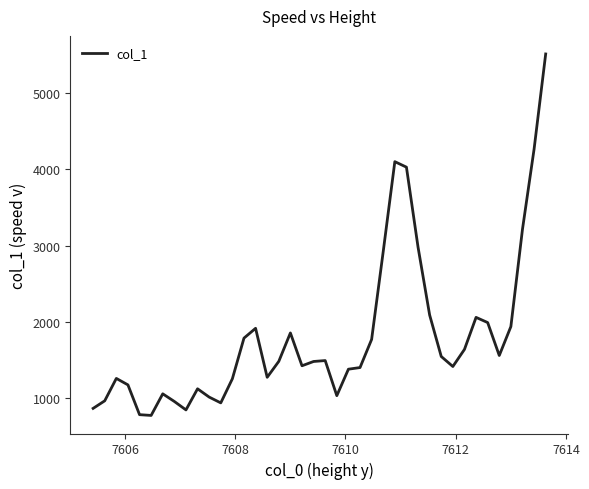

What is the smallest value displayed?

776.4